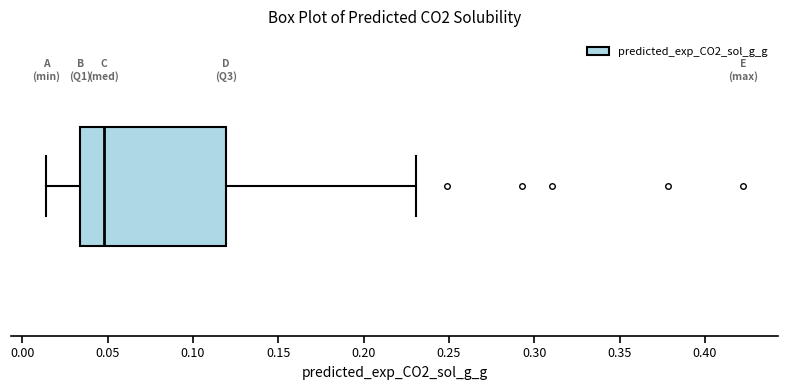

Read this box plot against the x-axis: the position of the median line, the range covered by the box, and the ends of both whiskers. The values are not printed on the chart, so give them approximately, as read against the axis.

median 0.050, box 0.035 to 0.120, whiskers 0.015 to 0.230